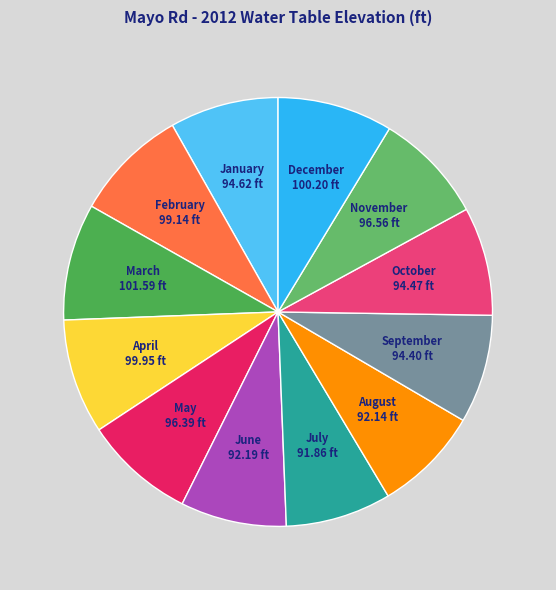

Does any single category account for the majority?

No